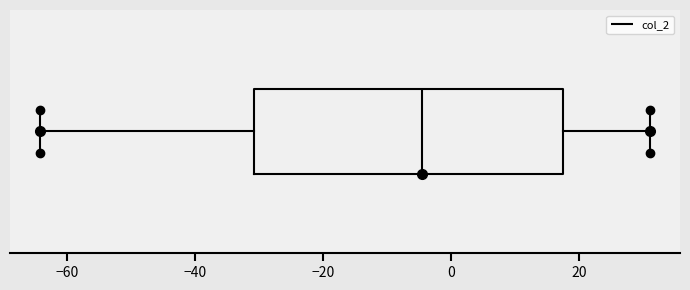

Read this box plot against the x-axis: the position of the median line, the range covered by the box, and the ends of both whiskers. The values are not printed on the chart, so give them approximately, as read against the axis.

median -4, box -30 to 18, whiskers -64 to 32